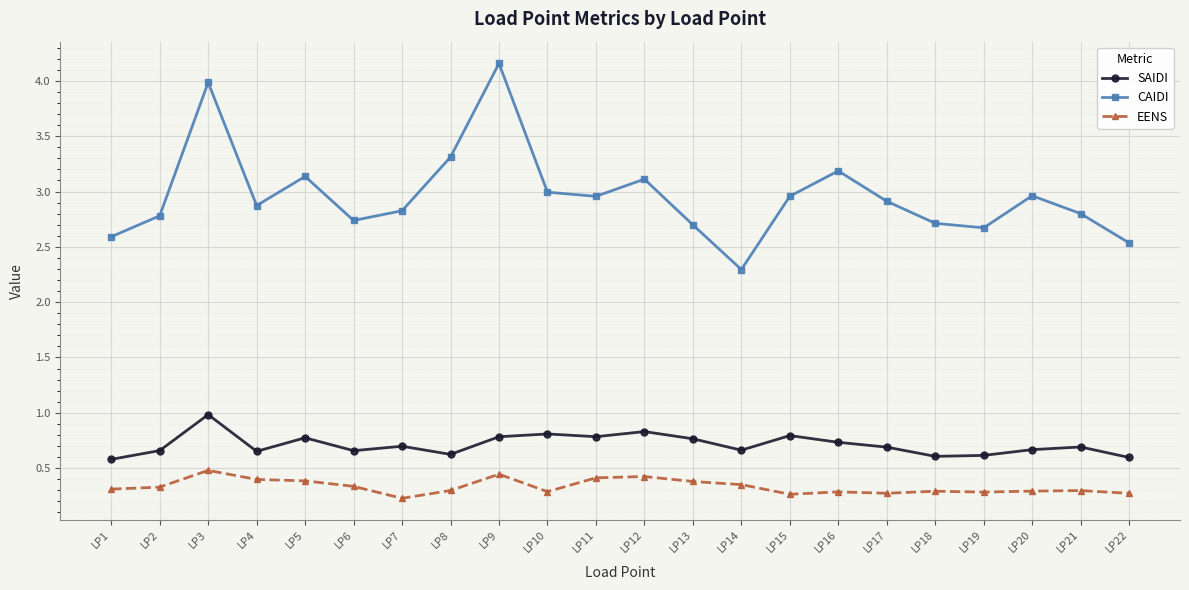

True or false: EENS and CAIDI cross at least once.

False